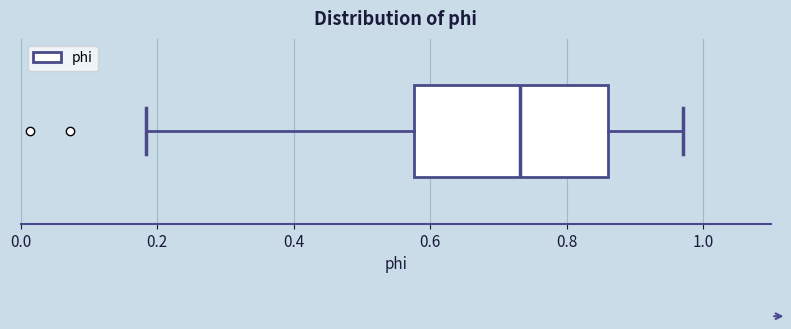

Where does the left whisker of the box end on the x-axis? The values are not printed on the chart, so give them approximately, as read against the axis.

0.18